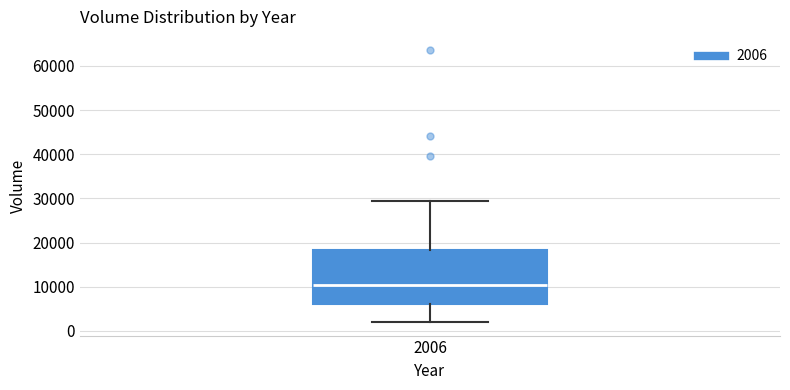

Read this box plot against the y-axis: the position of the median line, the range covered by the box, and the ends of both whiskers. The values are not printed on the chart, so give them approximately, as read against the axis.

median 10000, box 6000 to 18000, whiskers 2000 to 29000